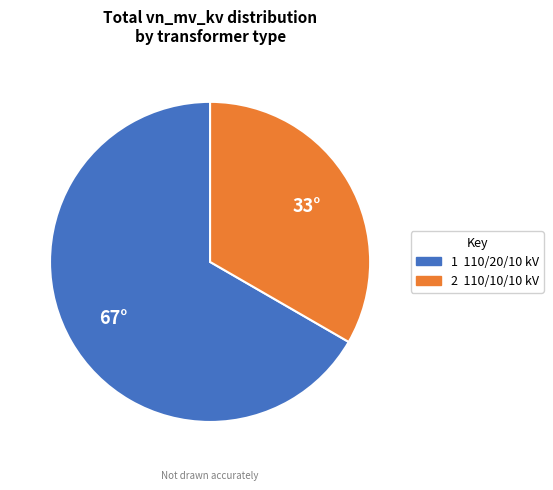

How many segments does this pie chart have?

2